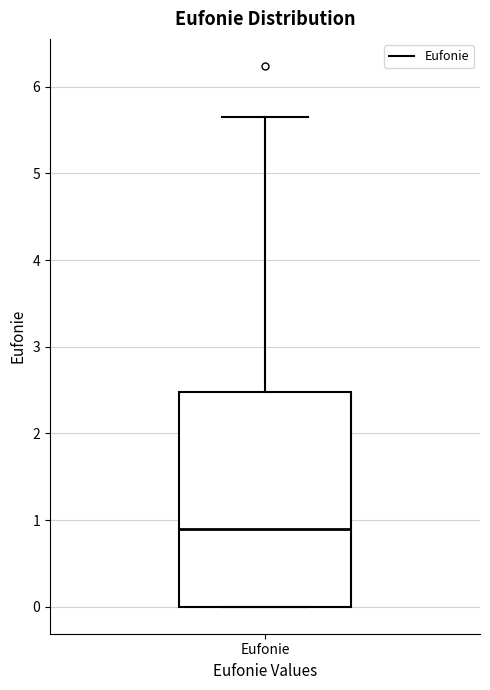

Where is the upper edge of the box for Eufonie on the y-axis? The values are not printed on the chart, so give them approximately, as read against the axis.

2.5